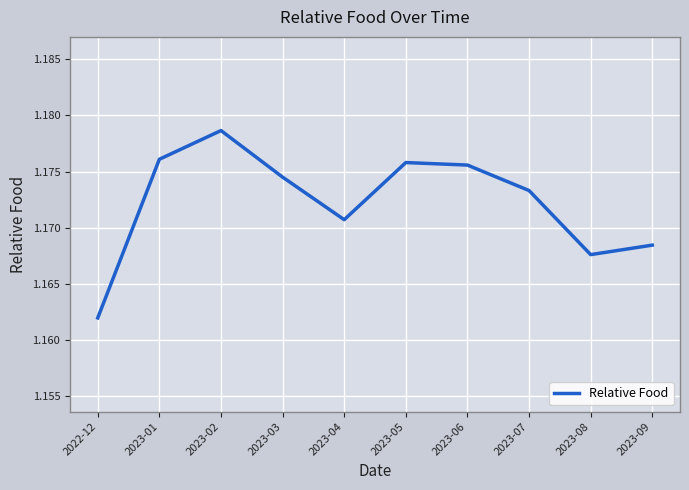

At which label is the value closest to 1?

2022-12